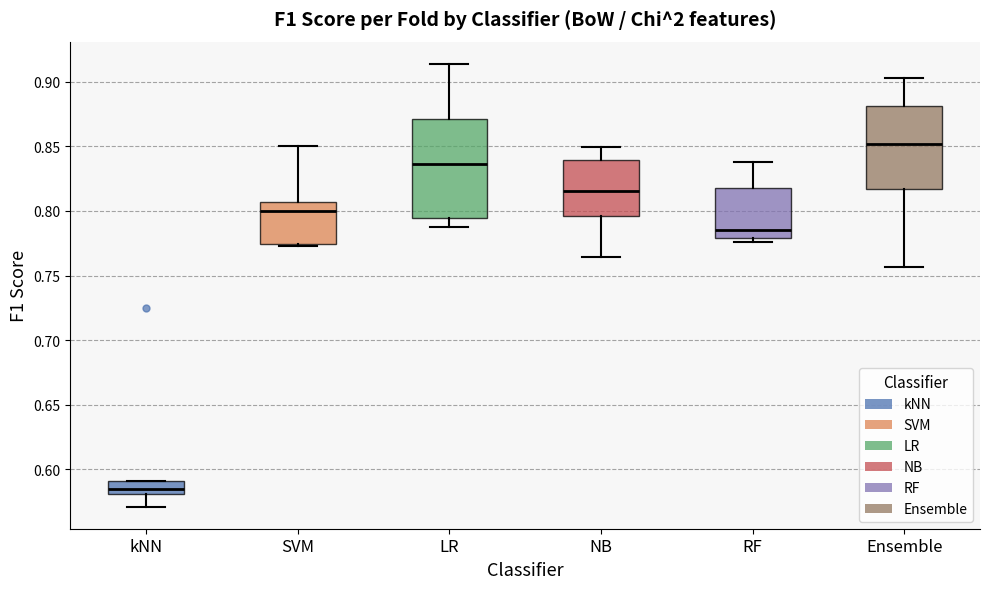

Where is the upper edge of the box for LR on the y-axis? The values are not printed on the chart, so give them approximately, as read against the axis.

0.870